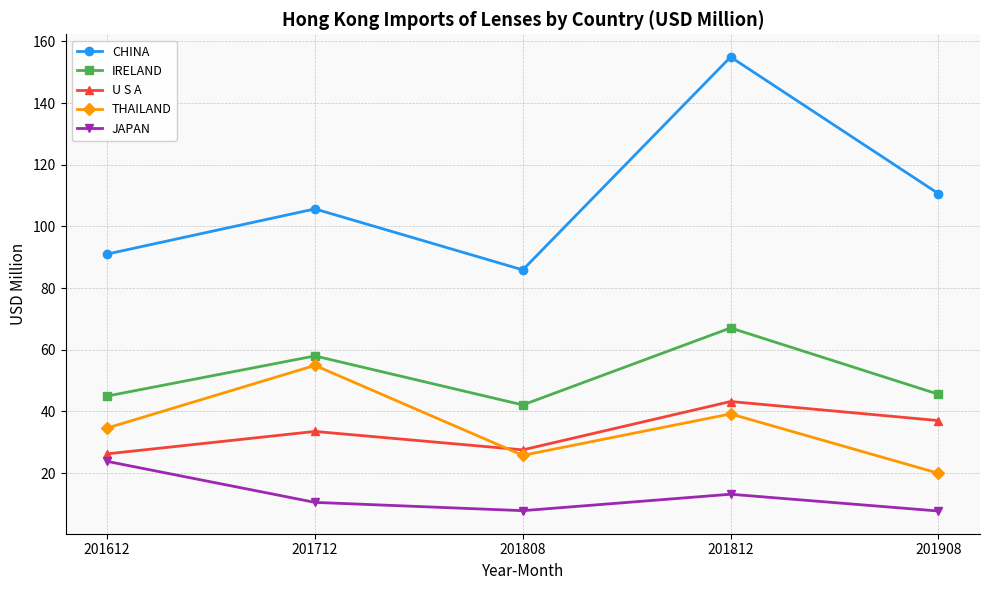

At which label is IRELAND closest to 54?

201712